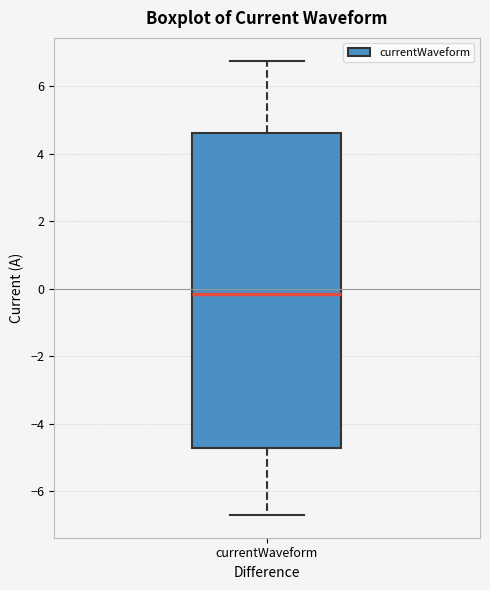

Transcribe this box plot: give where the median line is, the range the box spans, and where the two whiskers end, as read against the y-axis. The values are not printed on the chart, so give them approximately, as read against the axis.

median -0.2, box -4.8 to 4.6, whiskers -6.6 to 6.8